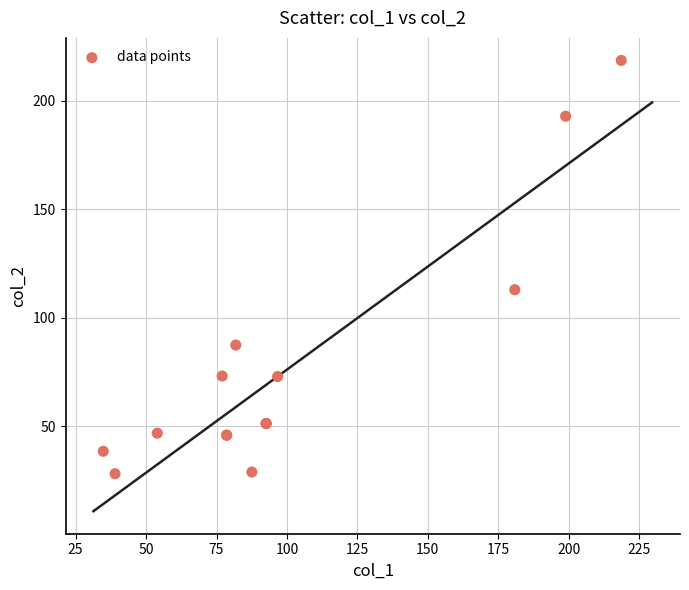

What Y value in the scatter plot is closest to 123?

113.0